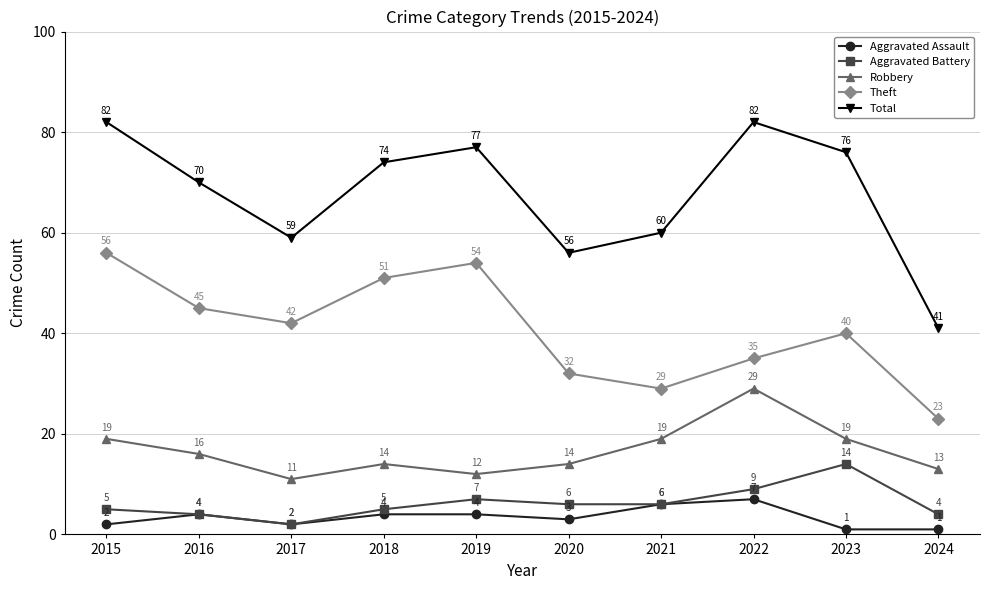

What is the greatest value displayed?

82